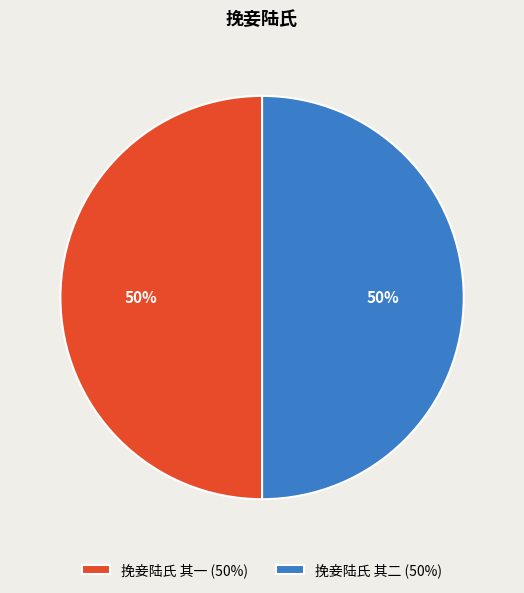

Combined, do 挽妾陆氏 其一 and 挽妾陆氏 其二 account for over 50%?

Yes